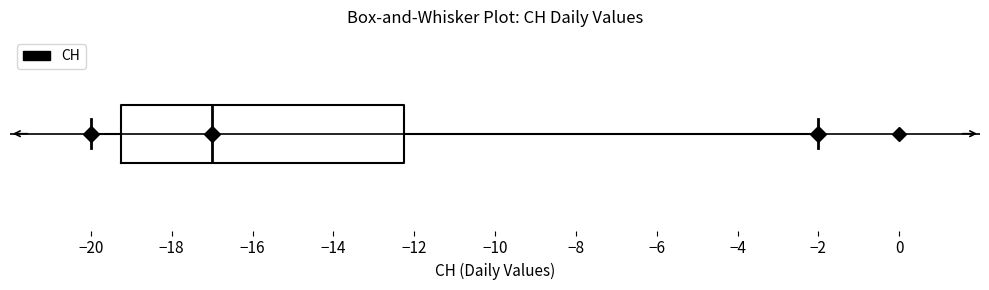

Transcribe this box plot: give where the median line is, the range the box spans, and where the two whiskers end, as read against the x-axis. The values are not printed on the chart, so give them approximately, as read against the axis.

median -17.0, box -19.2 to -12.2, whiskers -20.0 to -2.0